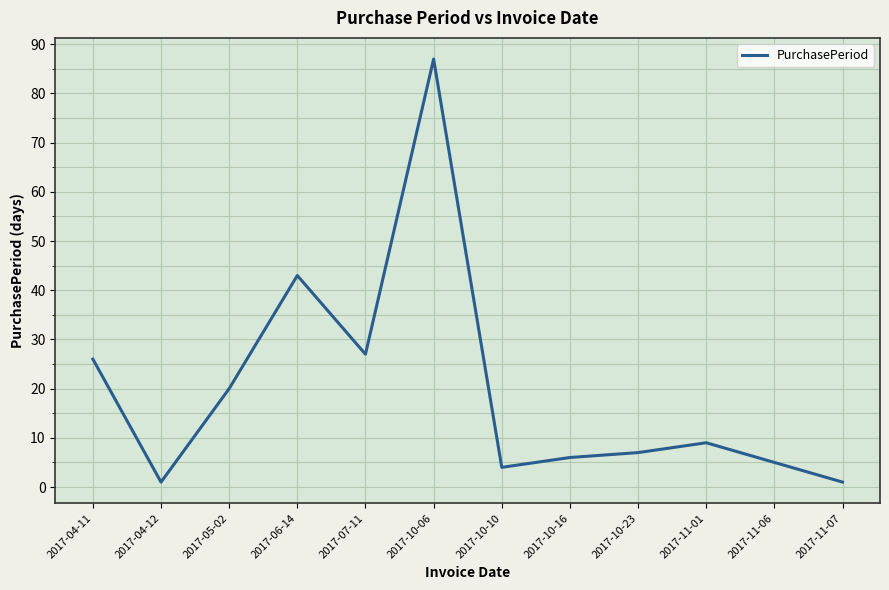

What is the sum of all values?

236